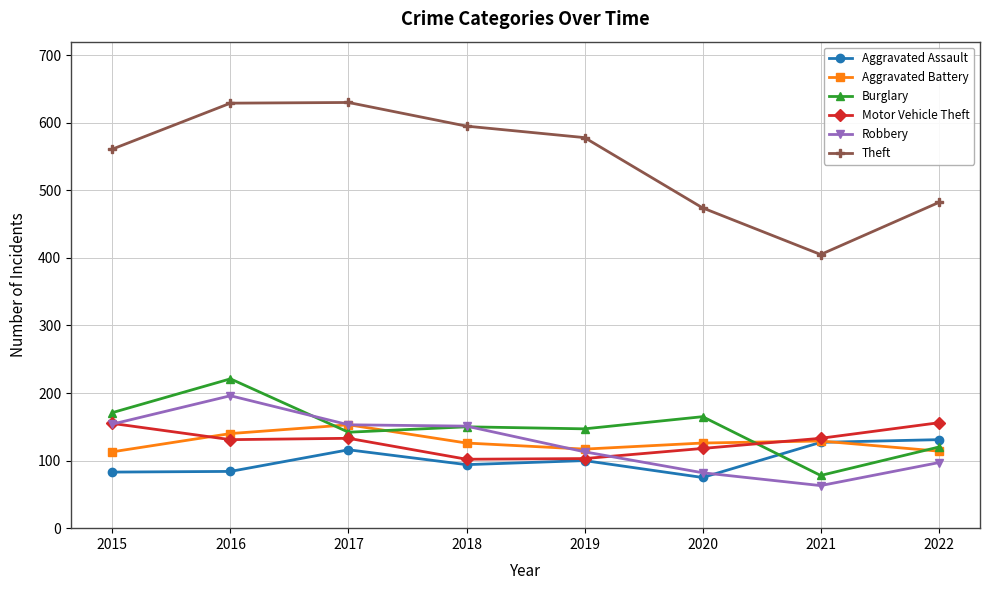

What is the difference between the second highest and minimum values in the Theft series?

224